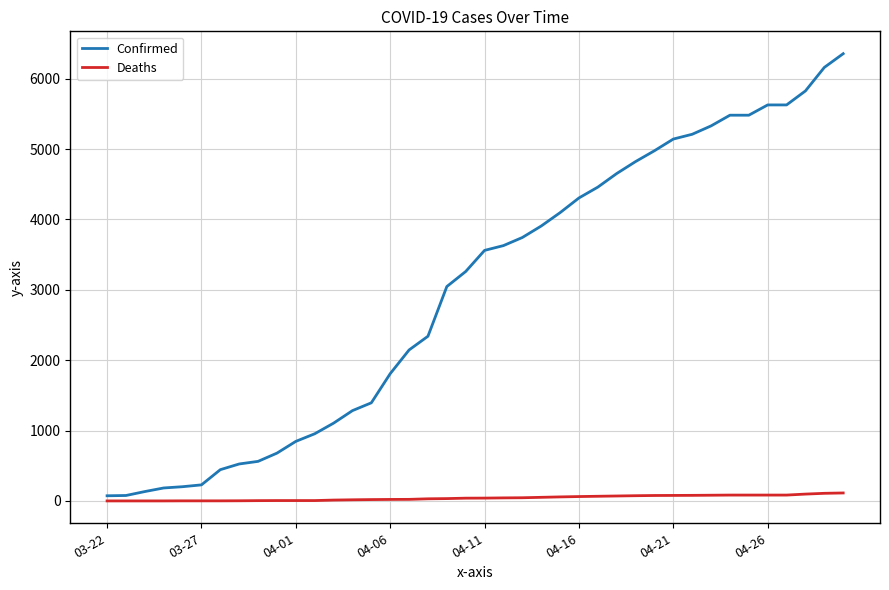

List the series in order of their peak value, highest first.

Confirmed, Deaths